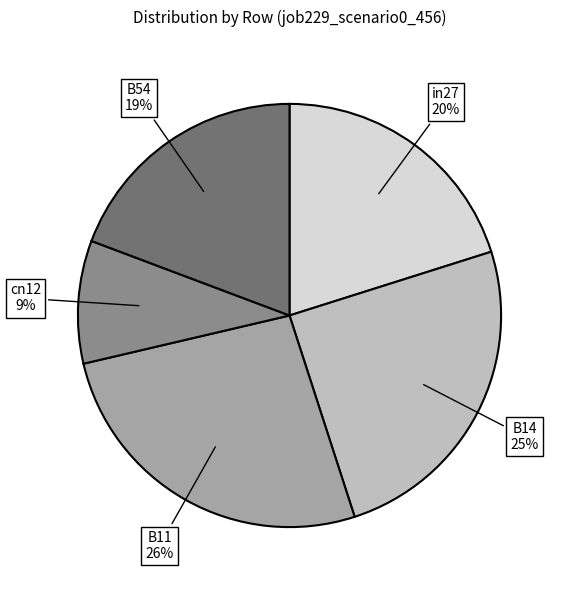

Is there a majority slice in this chart?

No